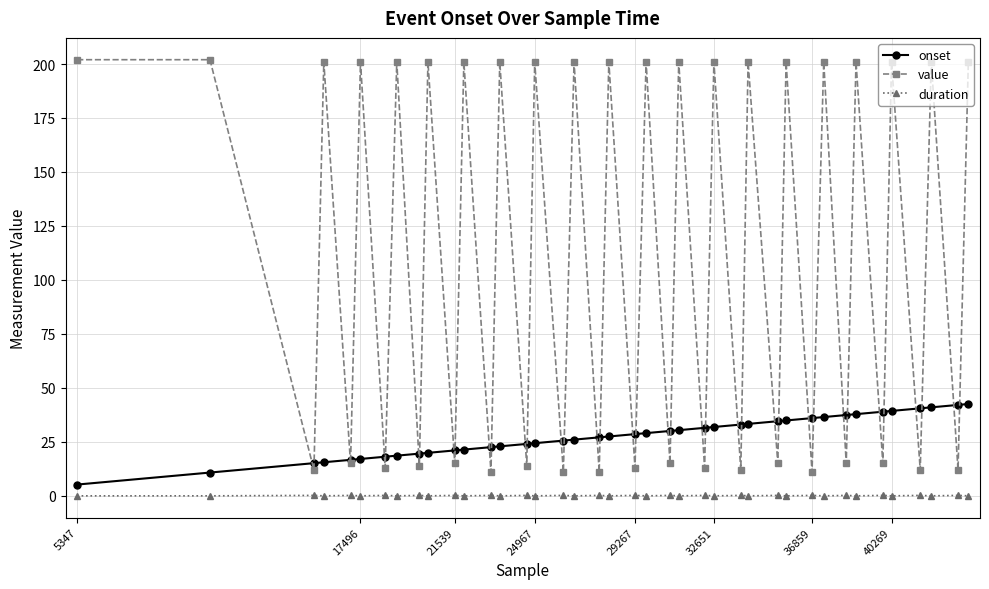

What is the value of the onset point at the 32nd from the left?

36.5